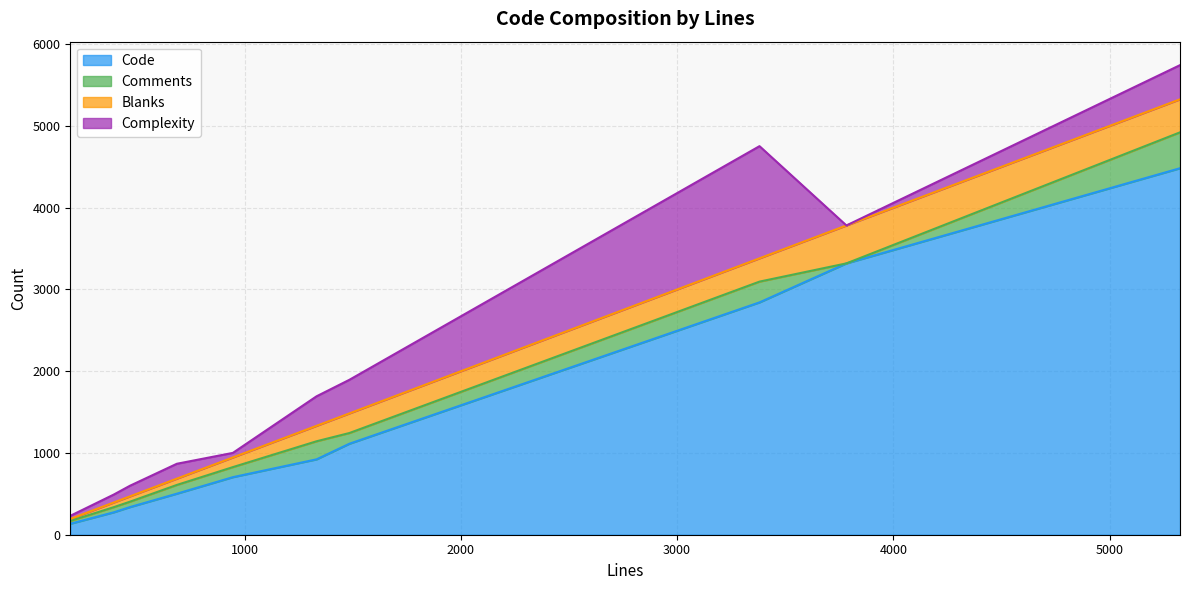

Is it true that Blanks equals 102 at 686?

False